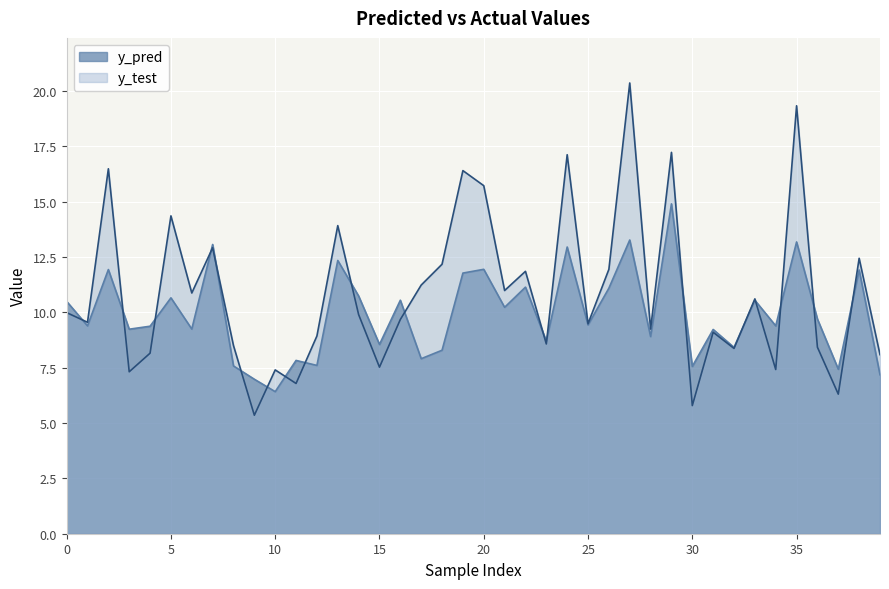

Which has a higher value, 6 or 2?

2